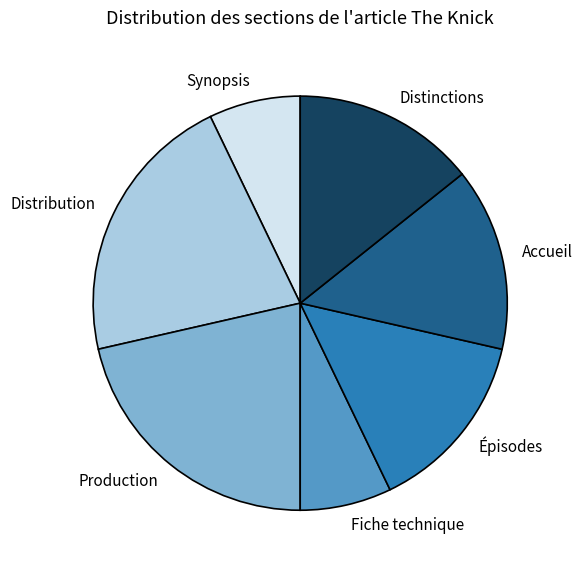

Between Distribution and Épisodes, which is larger?

Distribution